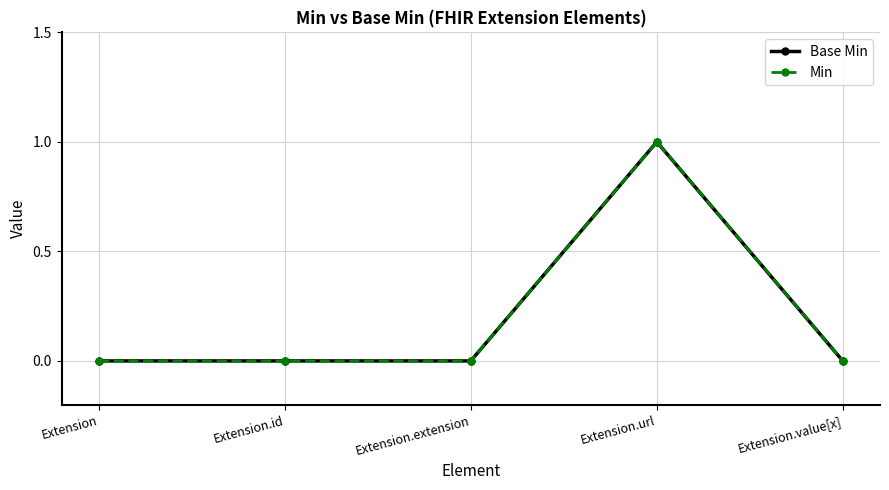

At how many categories does at least one series exceed 0?

1